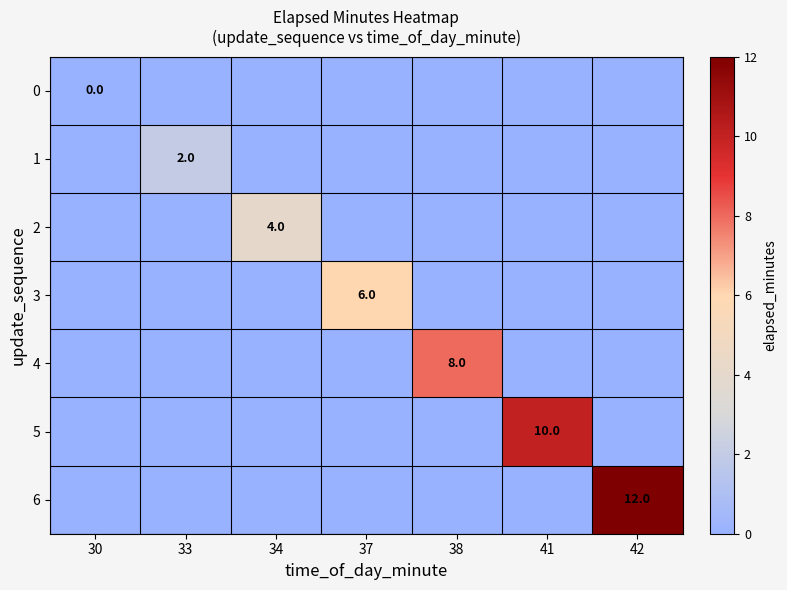

At how many categories does at least one series exceed 4?

4